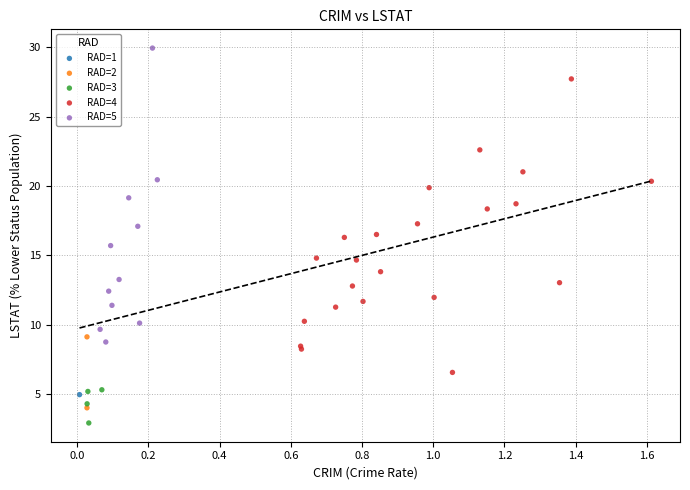

Which series contains the highest Y value?

RAD=5